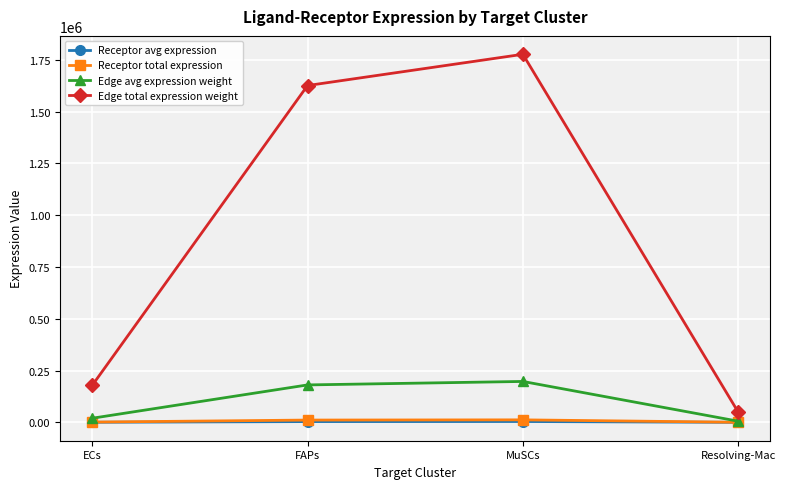

List the labels in order of Edge total expression weight value, smallest first.

Resolving-Mac, ECs, FAPs, MuSCs